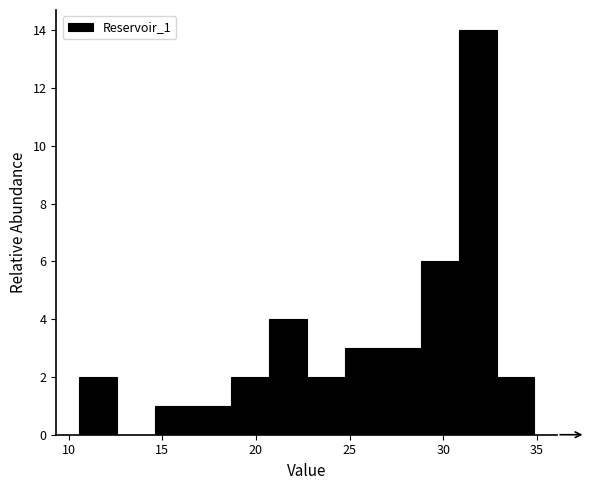

What is the height of the bar covering 14.5 to 16.5 on the x-axis? Neither the bar edges nor the heights are printed on the chart, so give them approximately, as read against the axes.

1